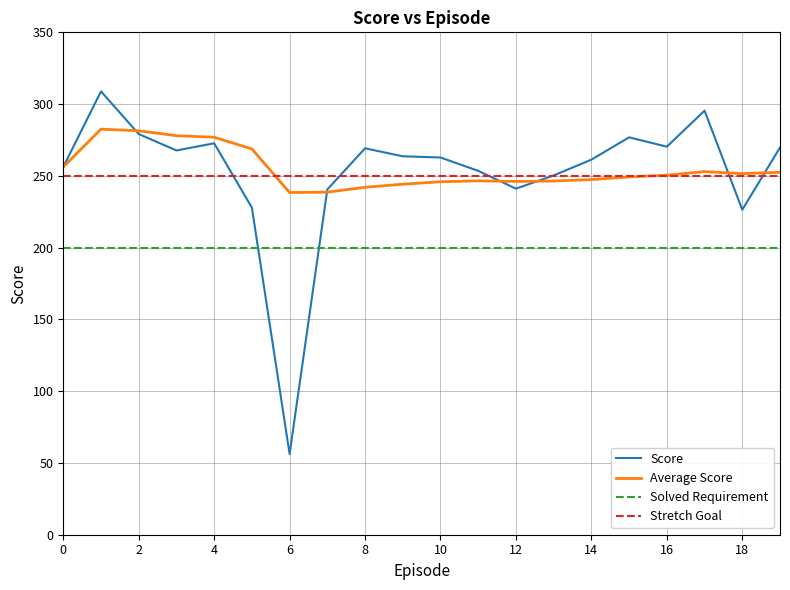

Rank the series by their maximum value, from highest to lowest.

Score, Average Score, Stretch Goal, Solved Requirement